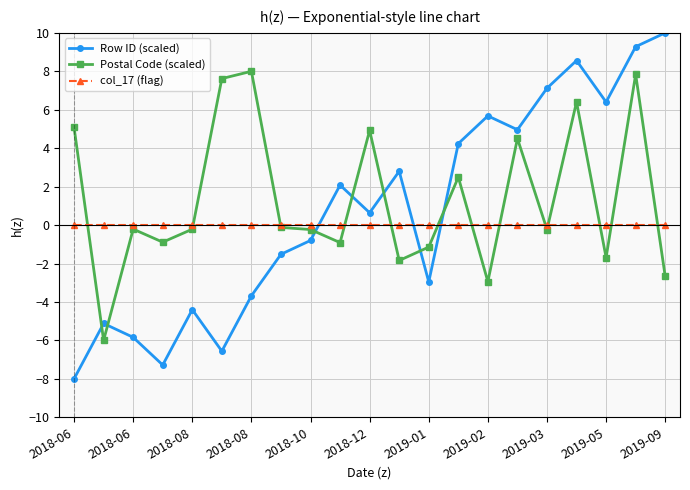

How many negative values does the Postal Code (scaled) series have?

13